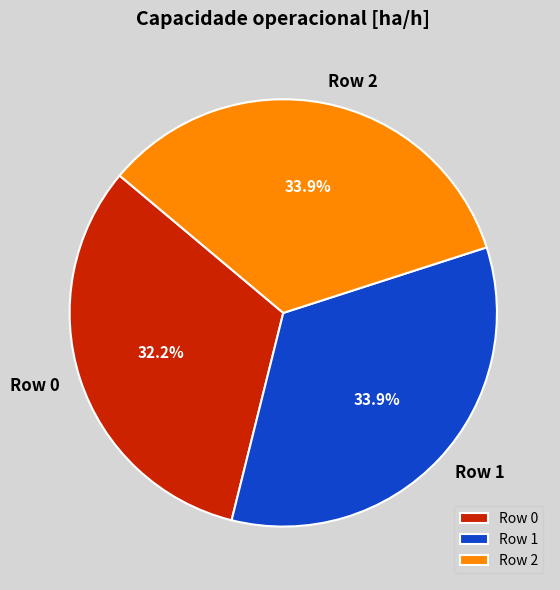

What is the ratio of the value at Row 2 to the value at Row 1?

1.0